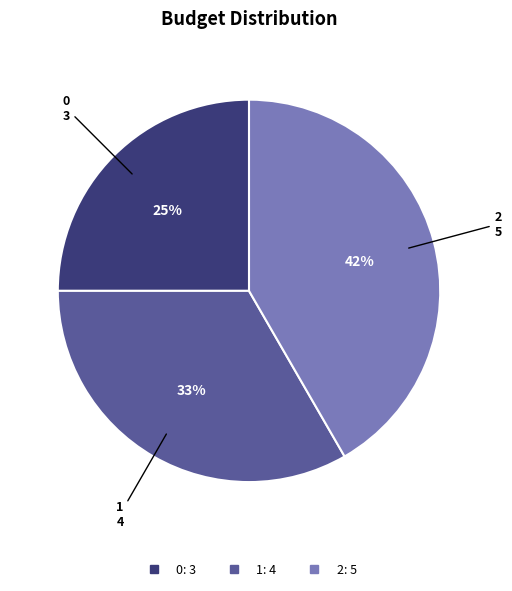

Is 2 the majority of the pie?

No